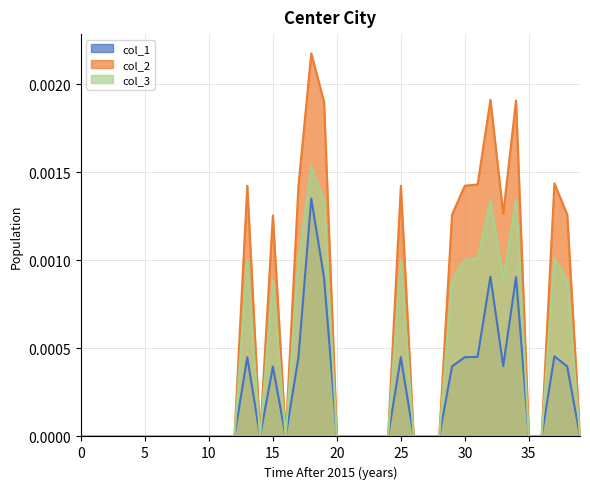

Which series has the largest total across all categories?

col_2